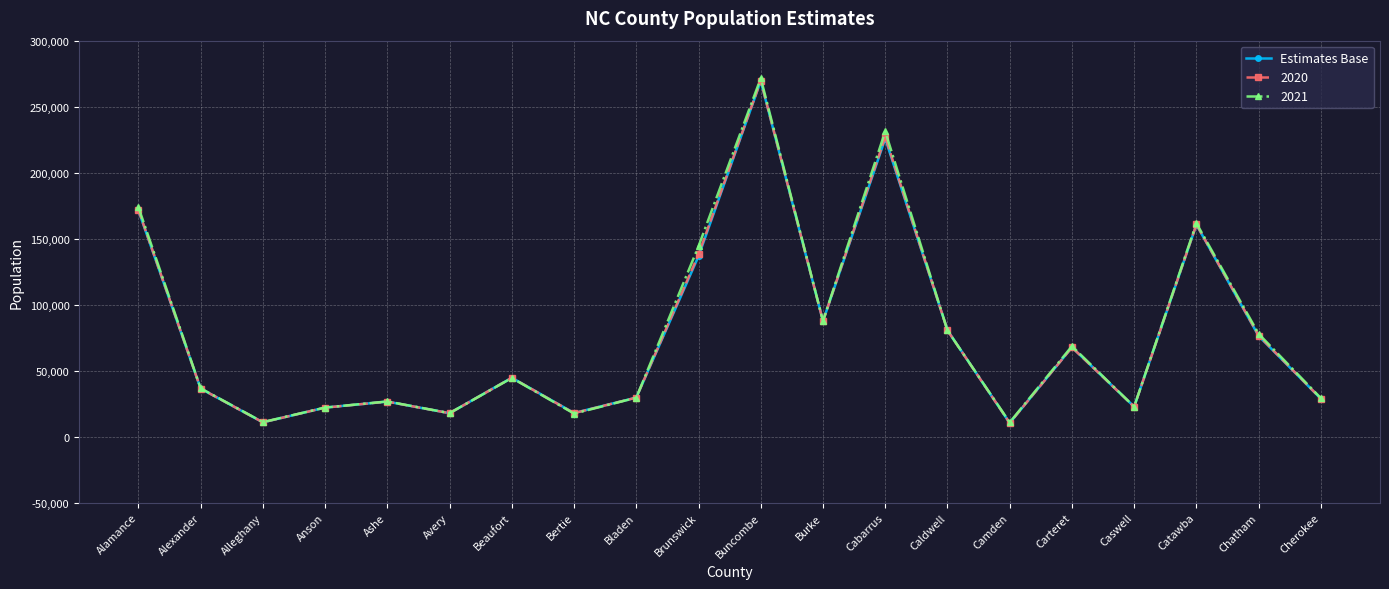

What is the label of the 3rd point from the right?

Catawba